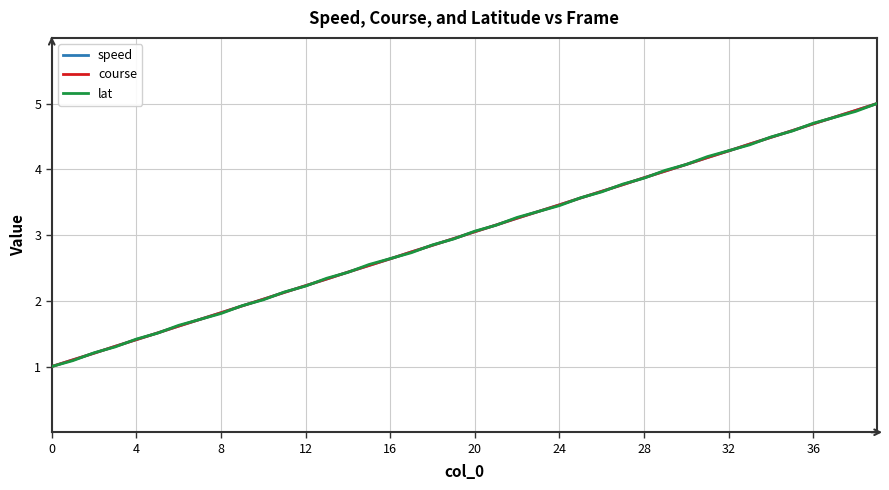

What is the highest value of the speed series?

5.0